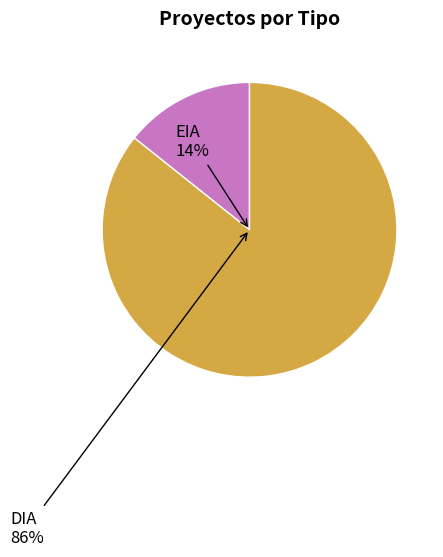

To the nearest percent, what percentage of the pie is DIA?

86%